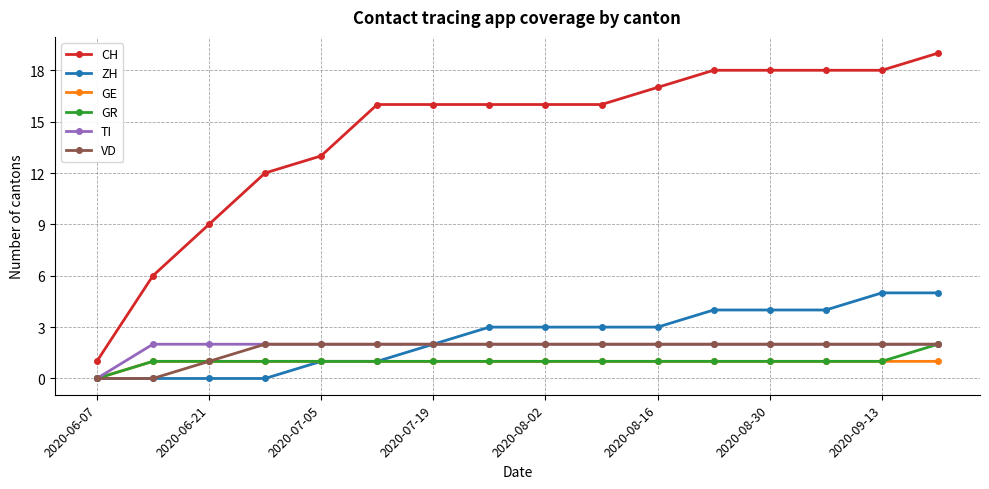

What is the highest value of the GR series?

2